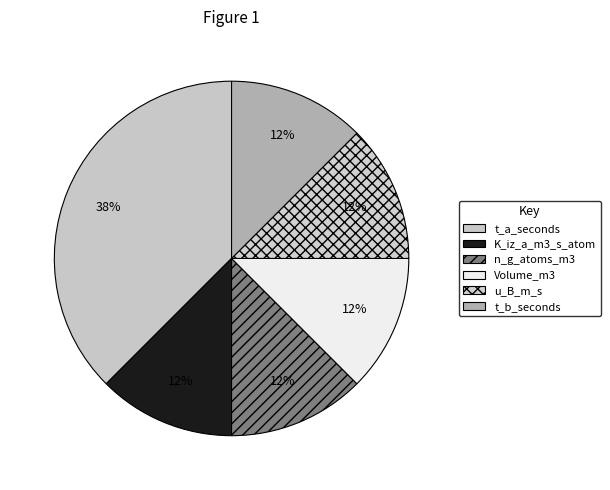

Is there any slice that represents more than half of the pie?

No